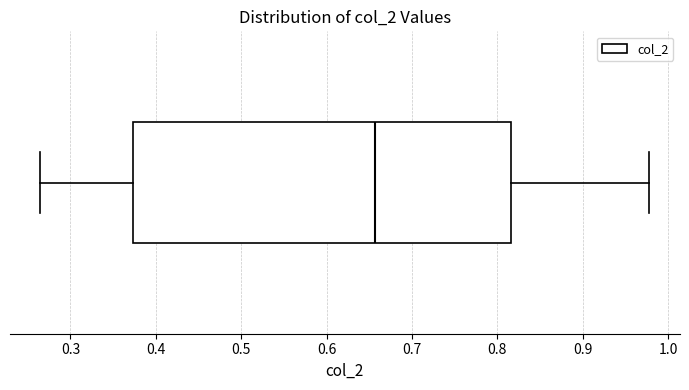

Transcribe this box plot: give where the median line is, the range the box spans, and where the two whiskers end, as read against the x-axis. The values are not printed on the chart, so give them approximately, as read against the axis.

median 0.66, box 0.37 to 0.82, whiskers 0.26 to 0.98